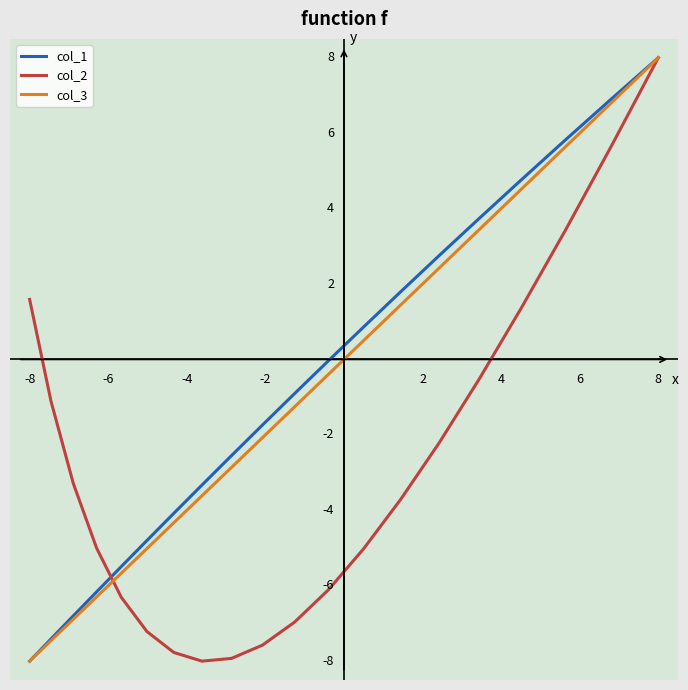

Reading right to left, list all the values displayed in this chart.

col_1: 8.0	6.9	5.8	4.8	3.7	2.8	1.8	0.9	-0.0	-0.9	-1.7	-2.6	-3.3	-4.1	-4.8	-5.5	-6.2	-6.8	-7.4	-8.0
col_2: 8.0	5.6	3.4	1.4	-0.5	-2.2	-3.7	-5.0	-6.1	-7.0	-7.6	-7.9	-8.0	-7.8	-7.2	-6.3	-5.0	-3.3	-1.1	1.6
col_3: 8.0	6.8	5.6	4.5	3.4	2.4	1.4	0.5	-0.4	-1.3	-2.1	-2.9	-3.6	-4.3	-5.0	-5.7	-6.3	-6.9	-7.5	-8.0